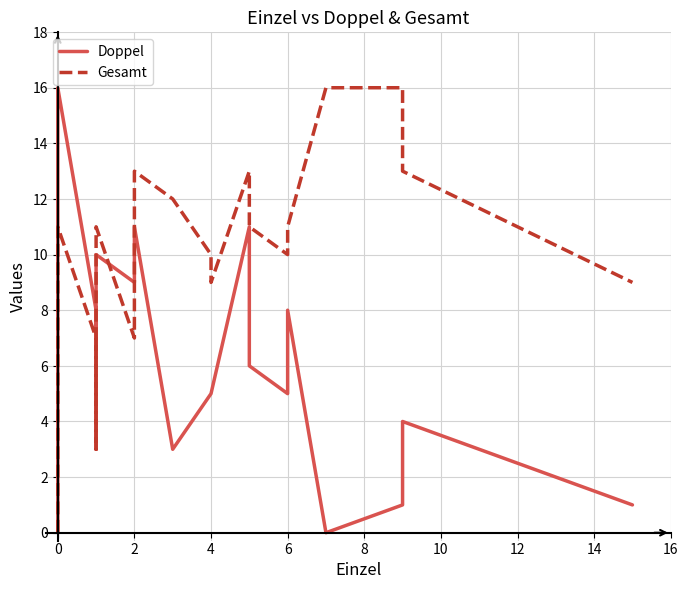

What is the label of the 7th point from the left?

2